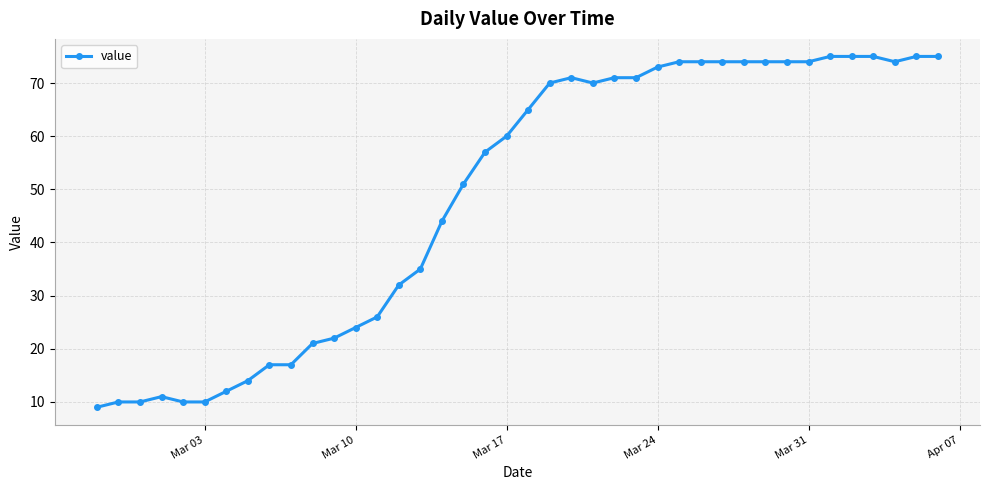

What is the smallest value displayed?

9